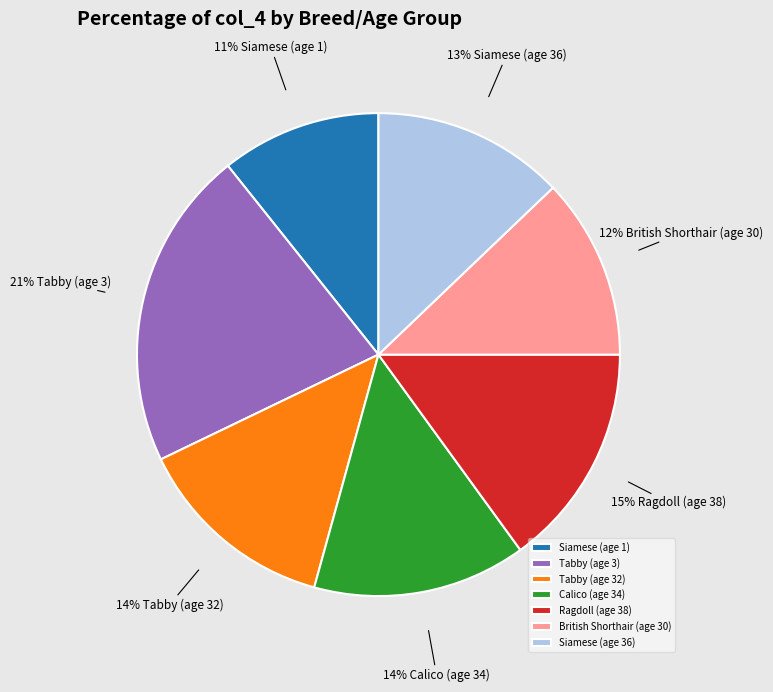

To the nearest percent, what is the average slice percentage?

14%